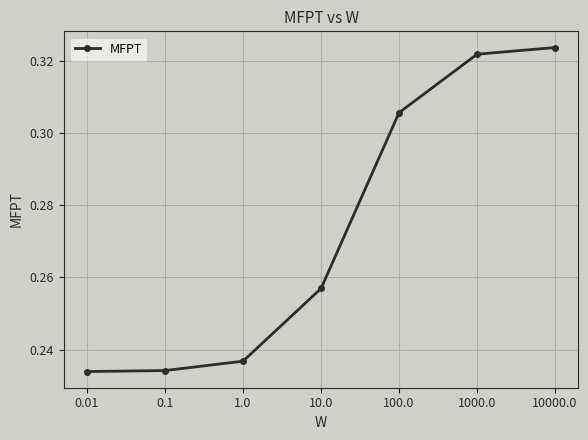

The value at 0.1 is 0.4. True or false?

False